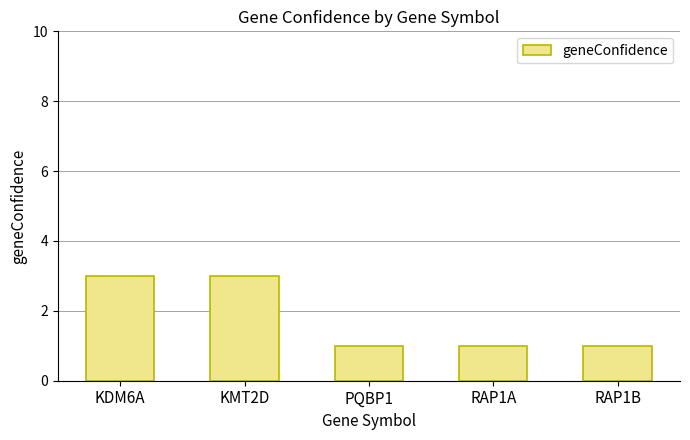

The chart shows a value of 4 at KMT2D. True or false?

False